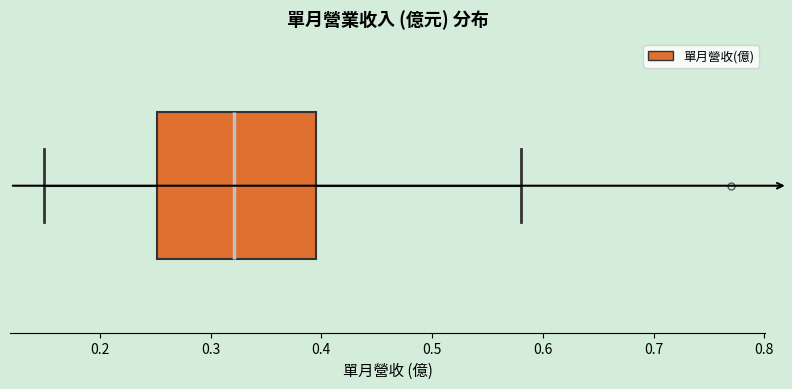

Where does the left whisker of the box end on the x-axis? The values are not printed on the chart, so give them approximately, as read against the axis.

0.15